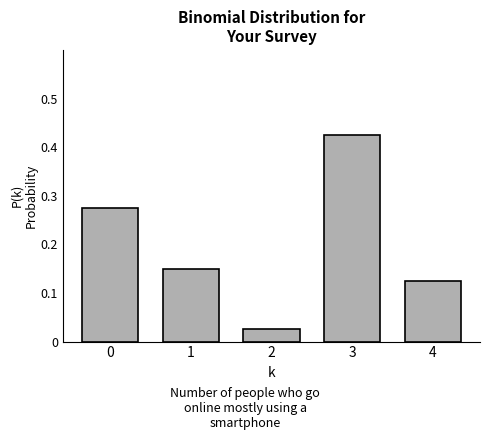

At which category does the chart reach its peak across all series?

3